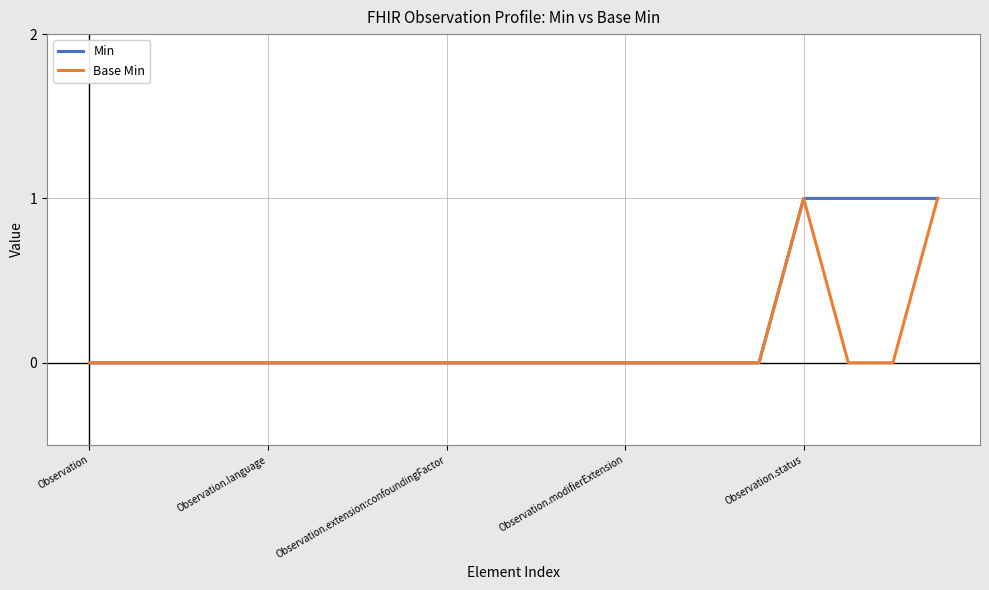

What is the difference between the maximum and minimum values in the Min series?

1